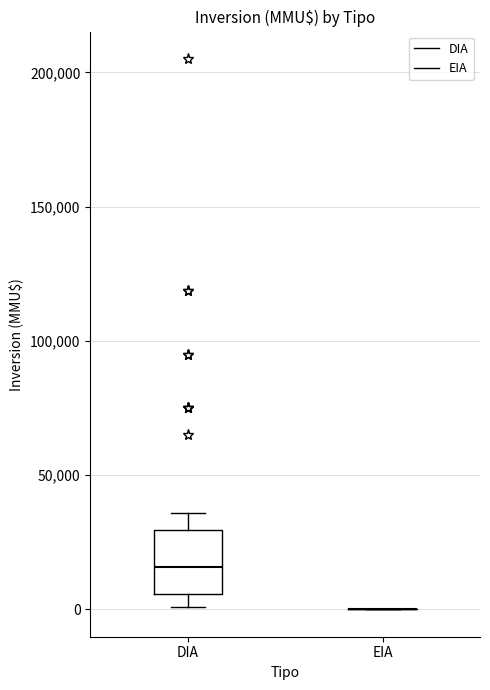

Reading left to right, read every box against the y-axis: the position of its median line, the range the box covers, and the ends of its whiskers. The values are not printed on the chart, so give them approximately, as read against the axis.

DIA: median 15000, box 5000 to 30000, whiskers 0 to 35000
EIA: box collapsed to a line at 0, whiskers 0 to 0